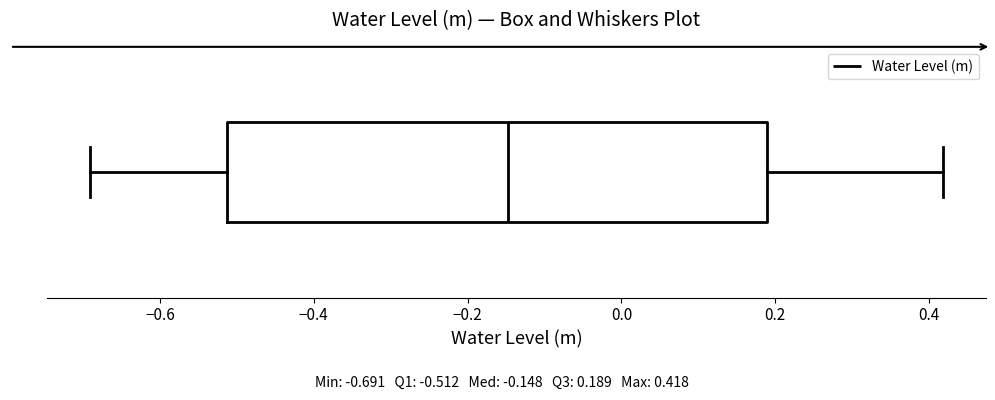

Read this box plot against the x-axis: the position of the median line, the range covered by the box, and the ends of both whiskers. The values are not printed on the chart, so give them approximately, as read against the axis.

median -0.14, box -0.52 to 0.18, whiskers -0.70 to 0.42